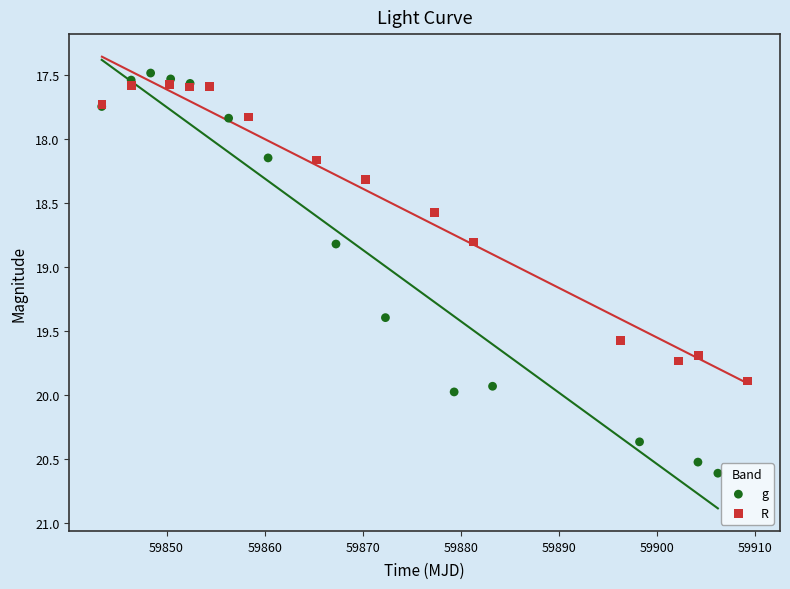

Which series contains the highest Y value?

g